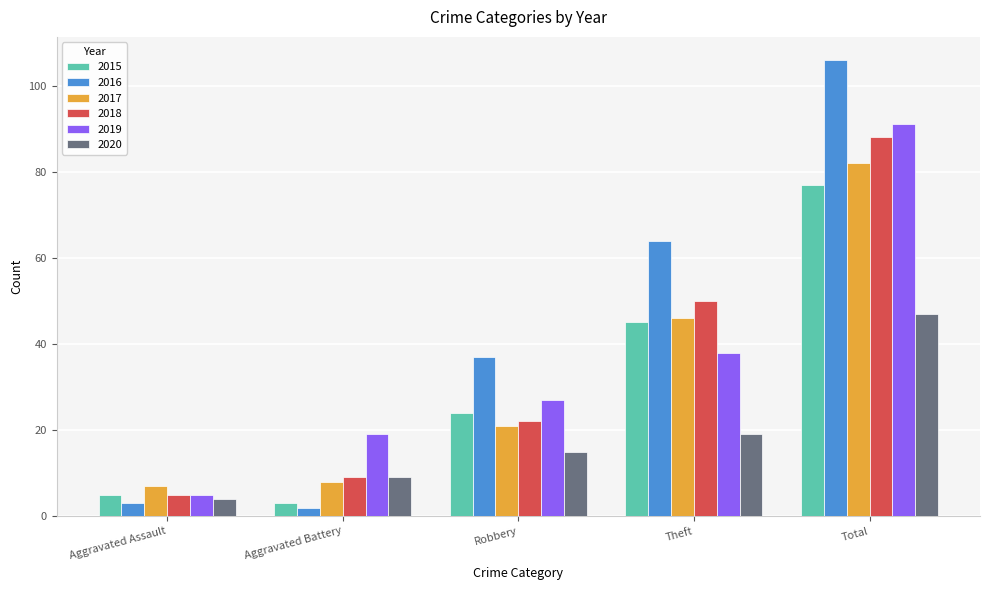

Count the number of data series in this chart.

6